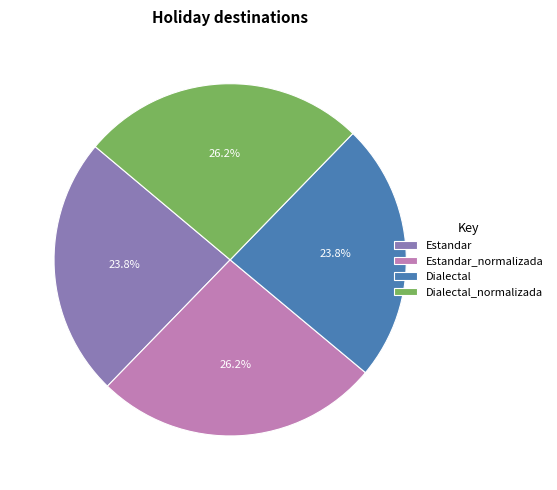

Approximately how many times larger is the value at Estandar_normalizada compared to Dialectal_normalizada?

1.0